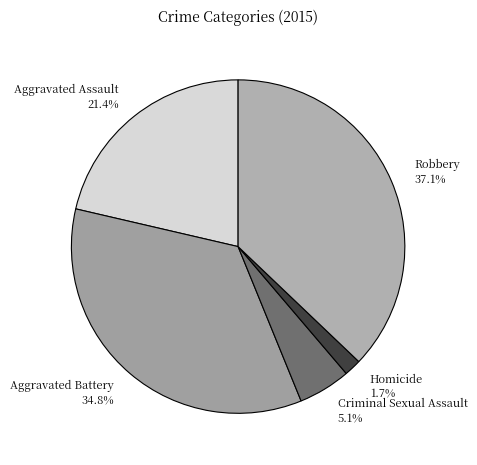

What is the ratio of the value at Robbery to the value at Criminal Sexual Assault?

7.3